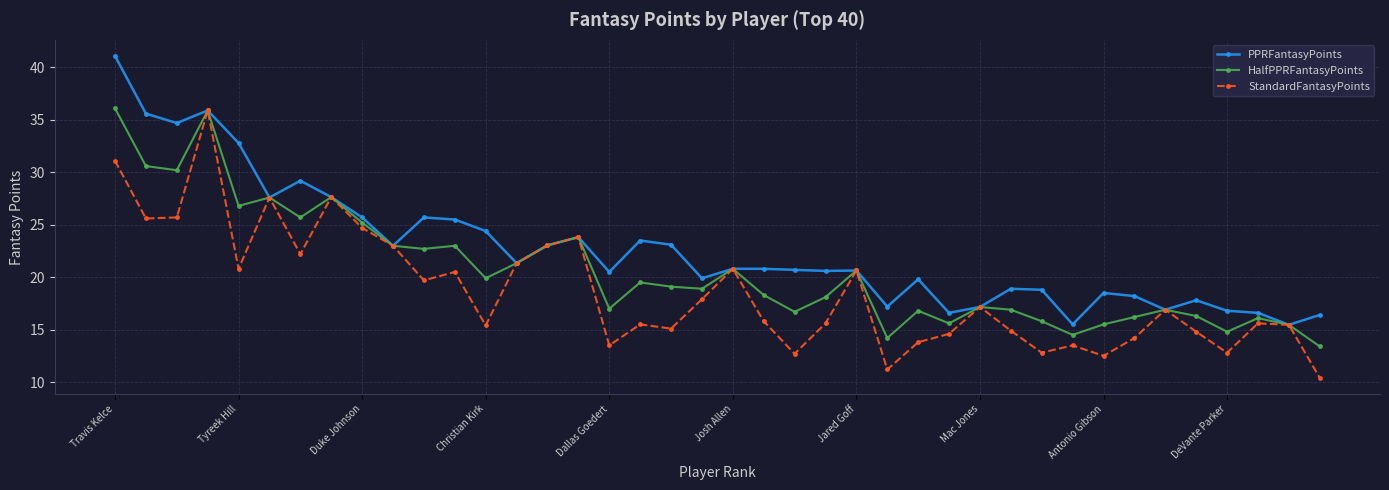

Which series has the largest total across all categories?

PPRFantasyPoints